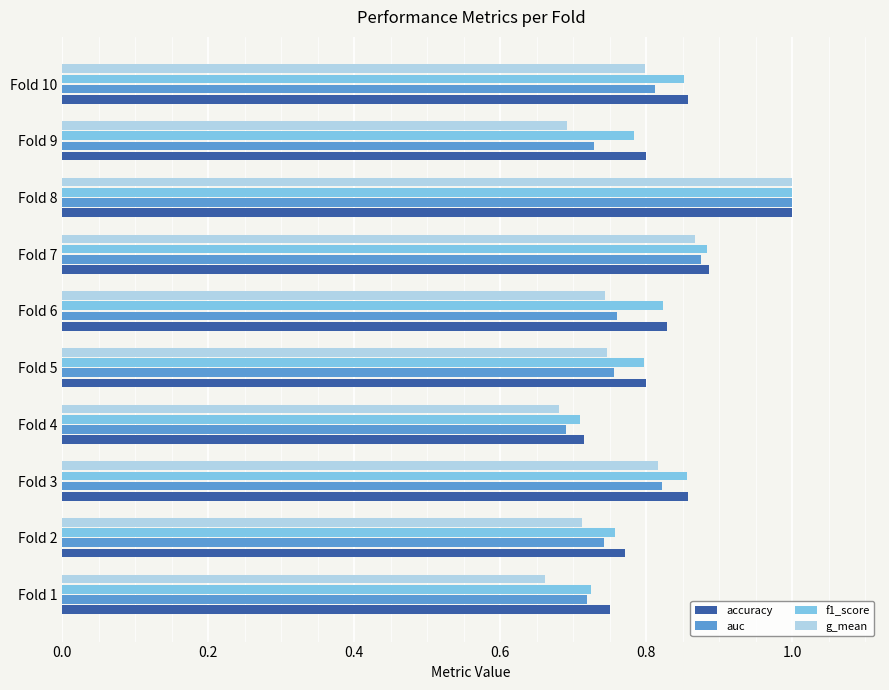

Which series has the largest range (max minus min)?

g_mean